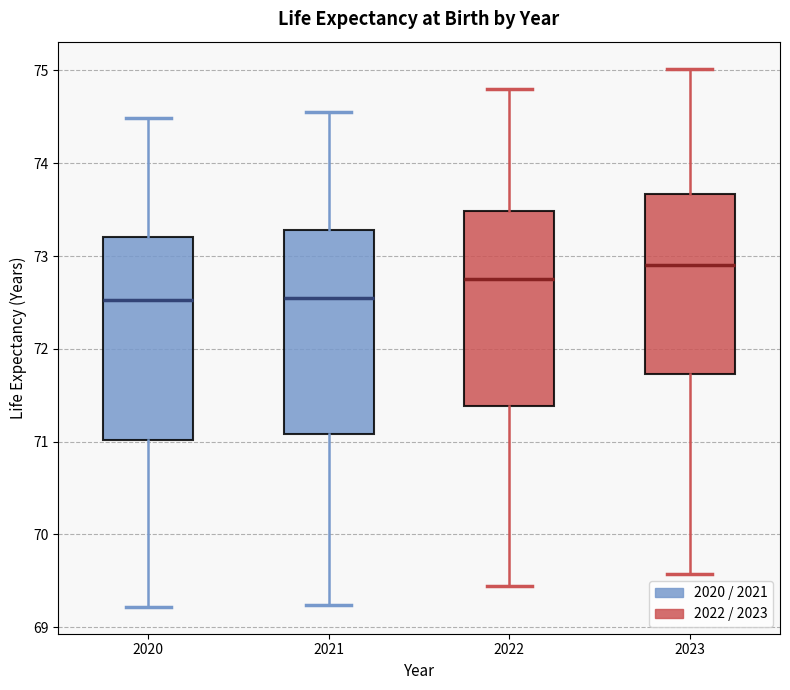

Reading left to right, transcribe this box plot: for each box, give where its median line is, the range the box spans, and where its two whiskers end, as read against the y-axis. The values are not printed on the chart, so give them approximately, as read against the axis.

2020: median 72.5, box 71.0 to 73.2, whiskers 69.2 to 74.5
2021: median 72.6, box 71.1 to 73.3, whiskers 69.2 to 74.6
2022: median 72.8, box 71.4 to 73.5, whiskers 69.4 to 74.8
2023: median 72.9, box 71.7 to 73.7, whiskers 69.6 to 75.0